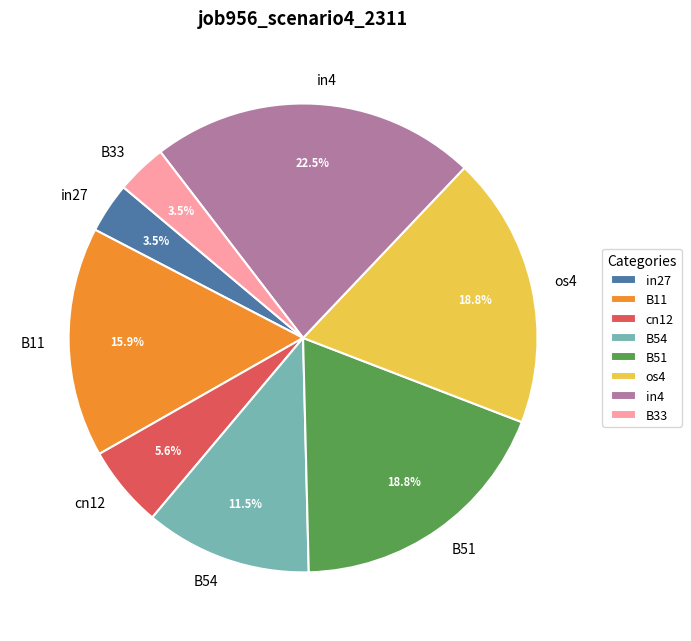

Between B54 and cn12, which is larger?

B54